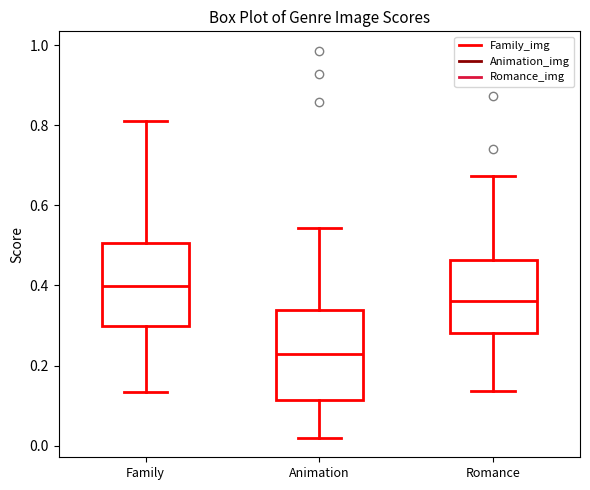

Reading left to right, transcribe this box plot: for each box, give where its median line is, the range the box spans, and where its two whiskers end, as read against the y-axis. The values are not printed on the chart, so give them approximately, as read against the axis.

Family: median 0.40, box 0.30 to 0.50, whiskers 0.14 to 0.82
Animation: median 0.22, box 0.12 to 0.34, whiskers 0.02 to 0.54
Romance: median 0.36, box 0.28 to 0.46, whiskers 0.14 to 0.68